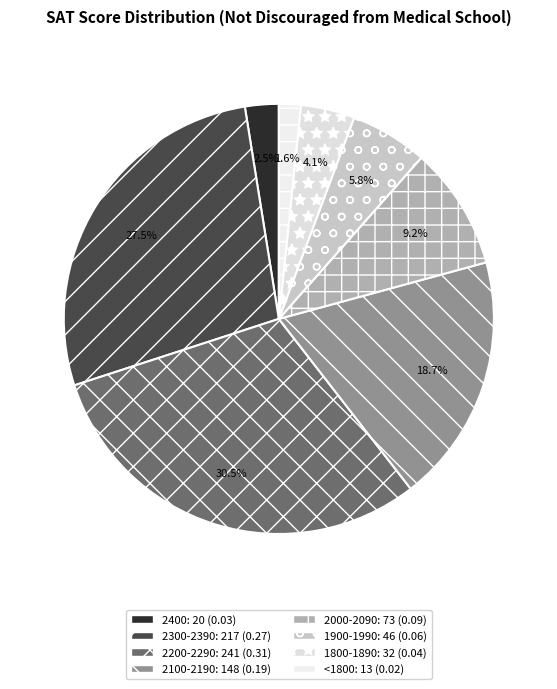

What portion of the pie excludes 1900-1990?

94.2%